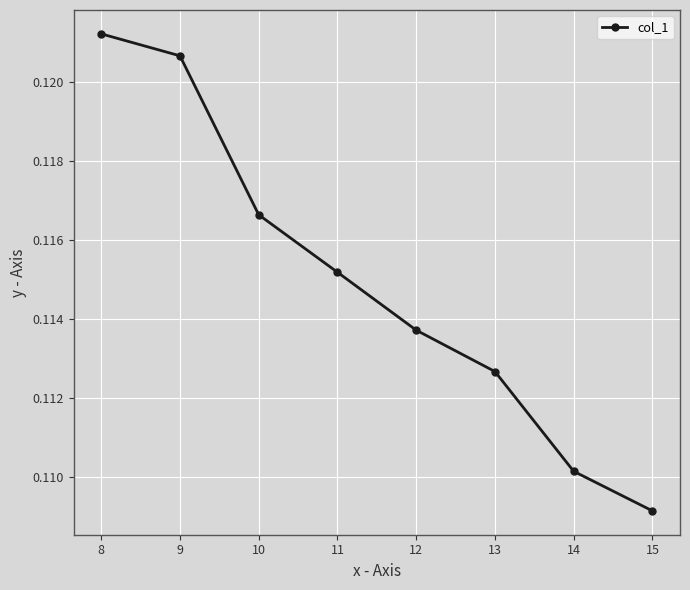

How many lines are shown in the chart?

1